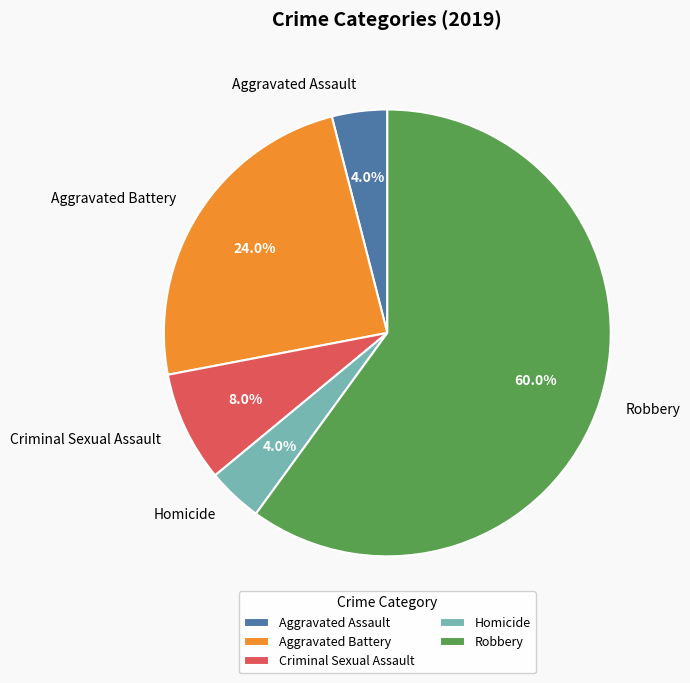

The Aggravated Assault slice represents 4% of the pie. True or false?

True